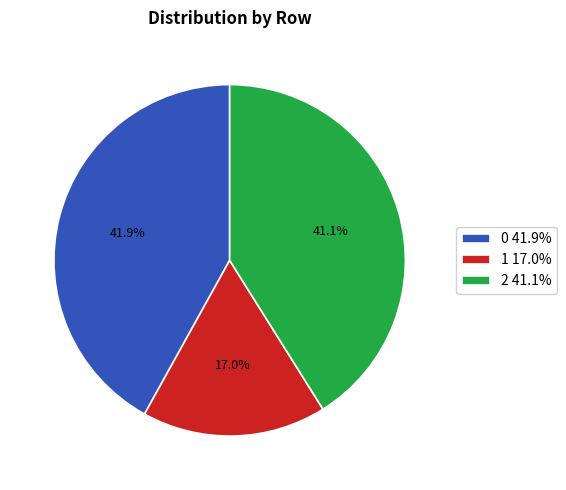

To the nearest percent, what is the difference between the 1 and 0 slice percentages?

25%